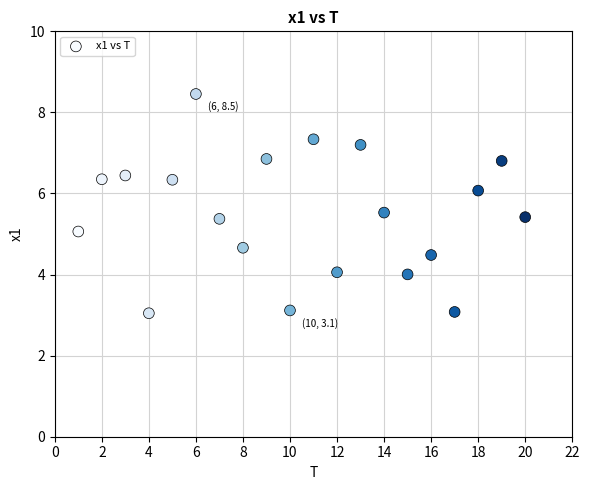

What is the range of Y values (max minus min)?

5.4